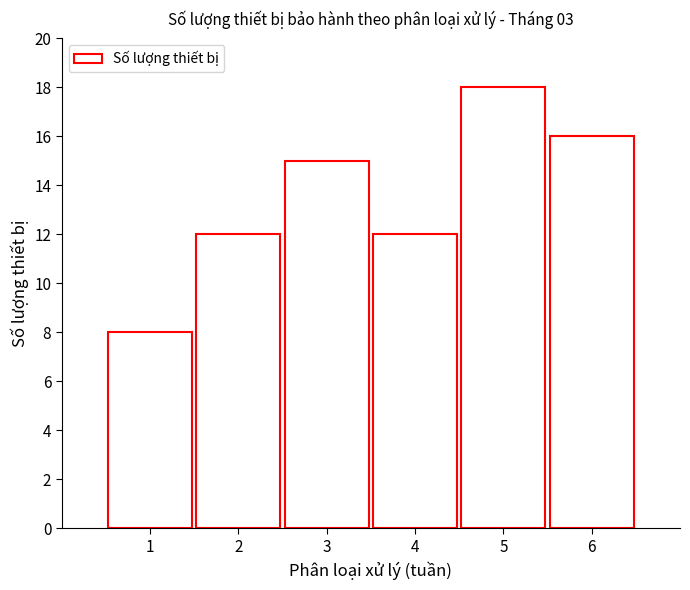

Reading left to right, transcribe all the data shown in this chart.

1=8	2=12	3=15	4=12	5=18	6=16